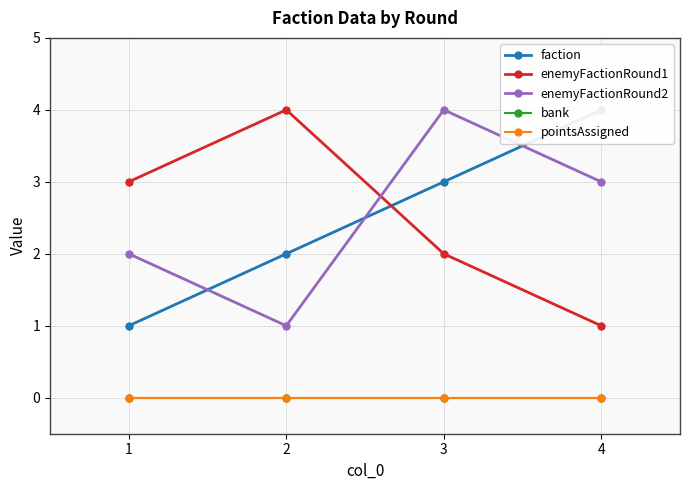

Reading right to left, list all the values displayed in this chart.

faction: 4=4	3=3	2=2	1=1
enemyFactionRound1: 4=1	3=2	2=4	1=3
enemyFactionRound2: 4=3	3=4	2=1	1=2
bank: 4=0	3=0	2=0	1=0
pointsAssigned: 4=0	3=0	2=0	1=0